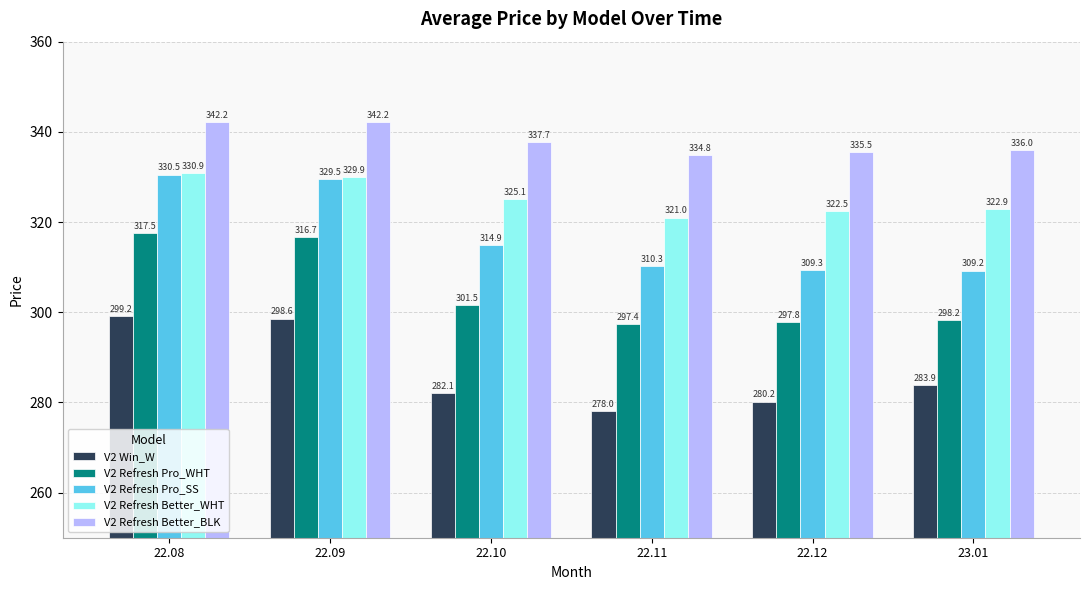

What value does the V2 Win_W series have at 22.12?

280.2